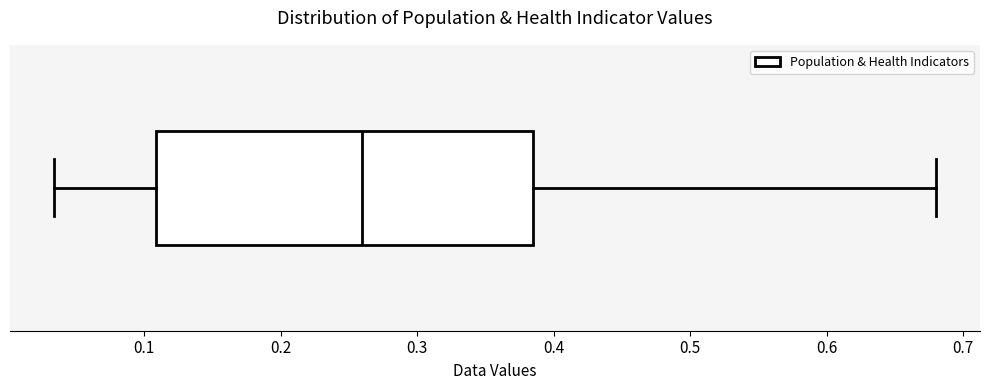

Transcribe this box plot: give where the median line is, the range the box spans, and where the two whiskers end, as read against the x-axis. The values are not printed on the chart, so give them approximately, as read against the axis.

median 0.26, box 0.11 to 0.38, whiskers 0.03 to 0.68